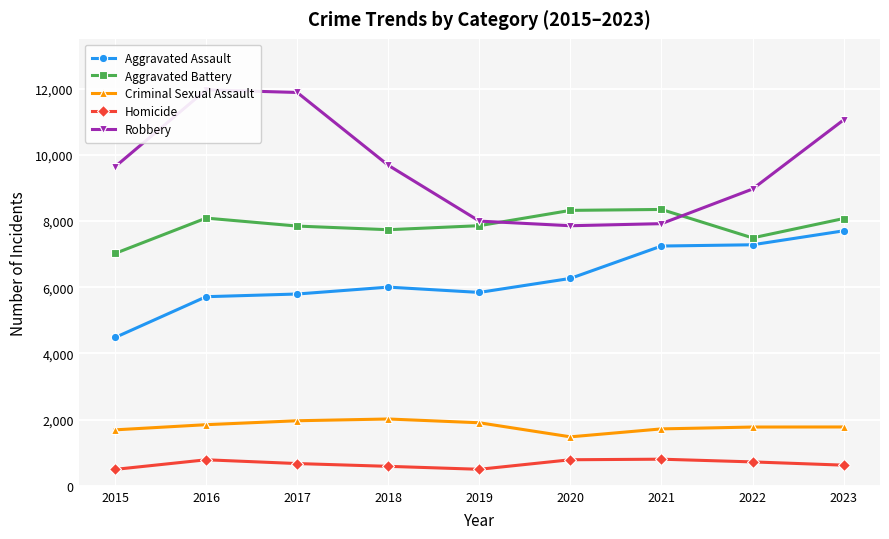

What is the value of the Aggravated Battery point at the 3rd from the left?

7845